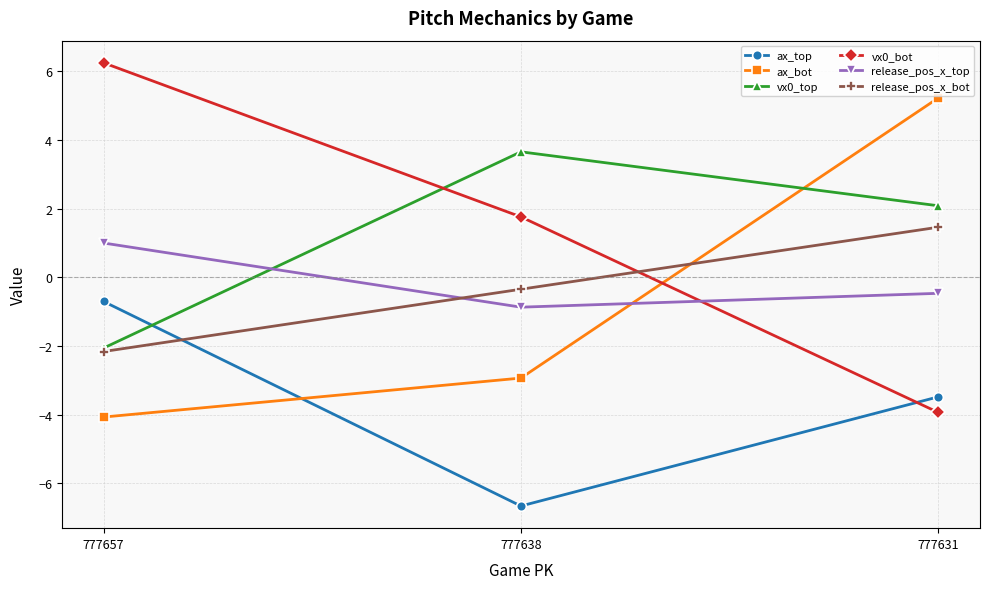

Rank the categories by ax_top value from lowest to highest.

777638, 777631, 777657